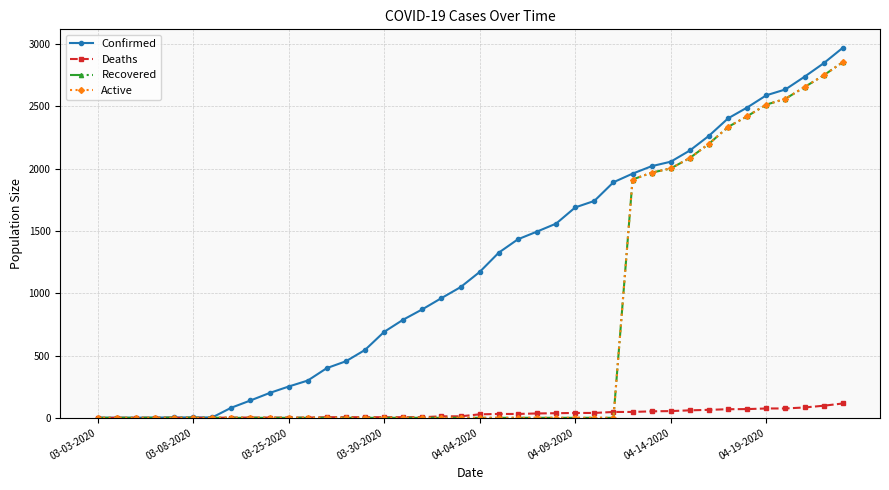

Which series has the largest total across all categories?

Confirmed